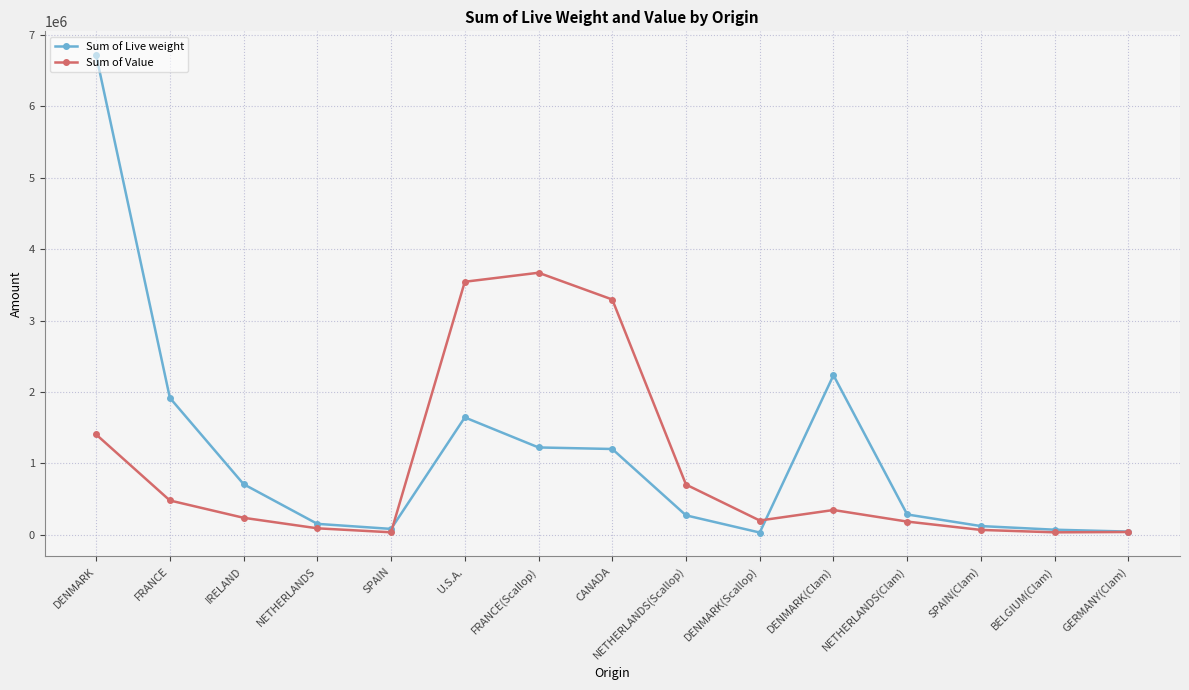

What is the label of the 8th point from the right?

CANADA